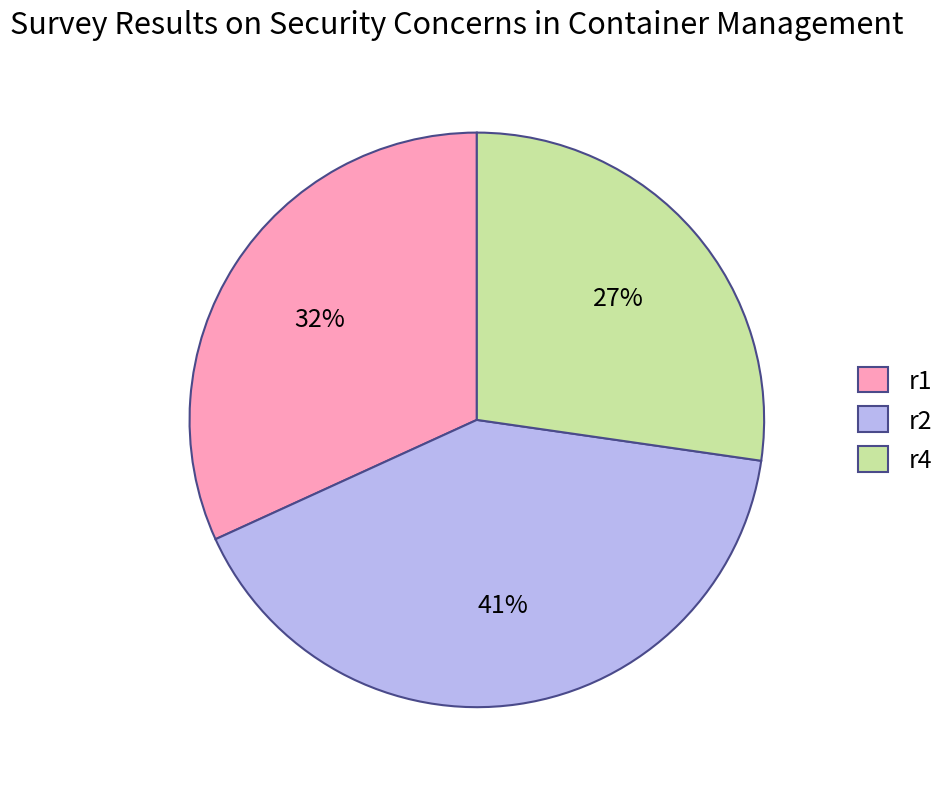

How many slices are in this pie chart?

3